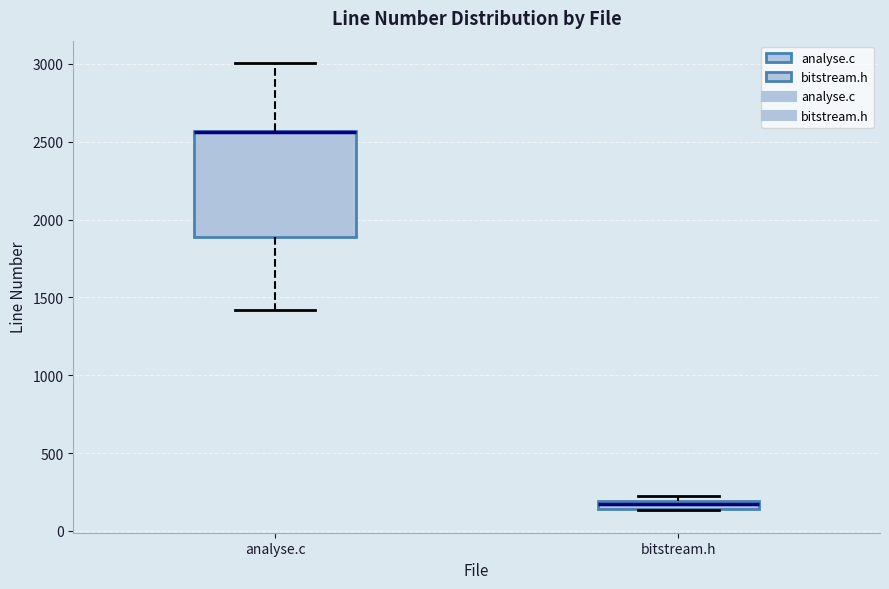

Comparing the boxes themselves (not the whiskers), which one is the tallest?

analyse.c